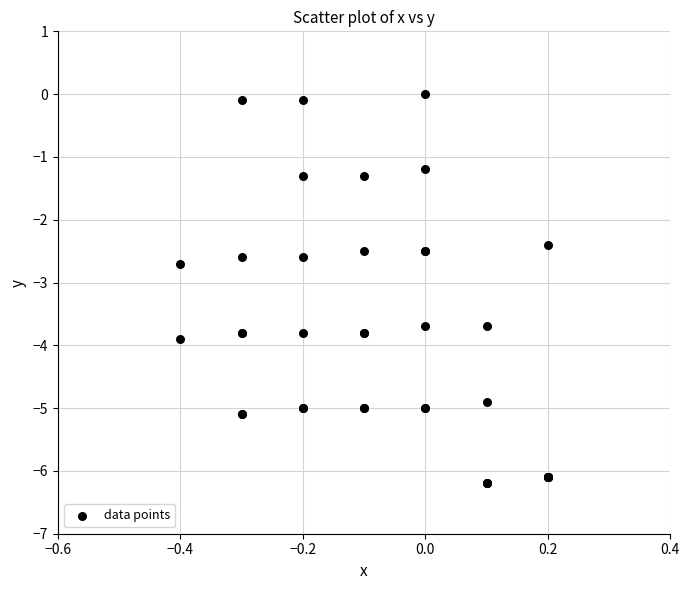

What Y value in the scatter plot is closest to -3?

-2.7